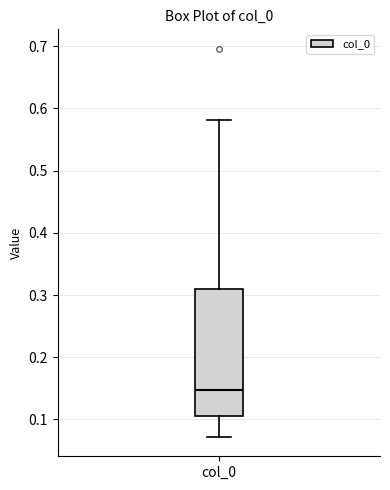

Read this box plot against the y-axis: the position of the median line, the range covered by the box, and the ends of both whiskers. The values are not printed on the chart, so give them approximately, as read against the axis.

median 0.15, box 0.11 to 0.31, whiskers 0.07 to 0.58